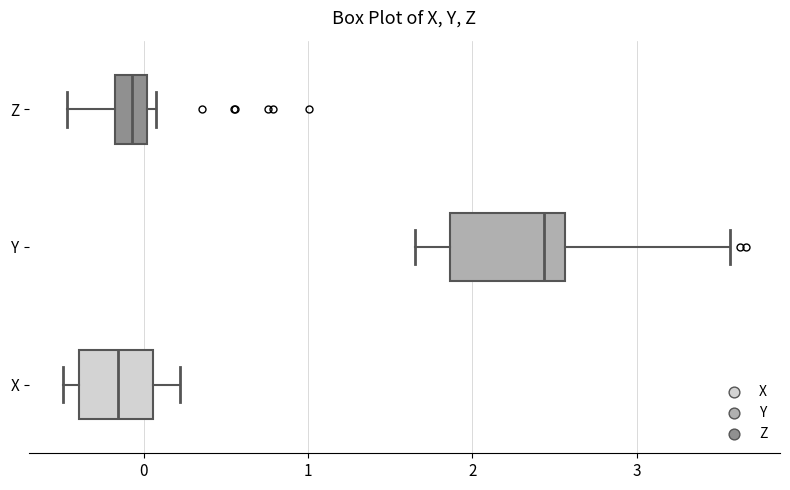

Reading bottom to top, read every box against the x-axis: the position of its median line, the range the box covers, and the ends of its whiskers. The values are not printed on the chart, so give them approximately, as read against the axis.

X: median -0.2, box -0.4 to 0.1, whiskers -0.5 to 0.2
Y: median 2.4, box 1.9 to 2.6, whiskers 1.6 to 3.6
Z: median -0.1, box -0.2 to 0.0, whiskers -0.5 to 0.1